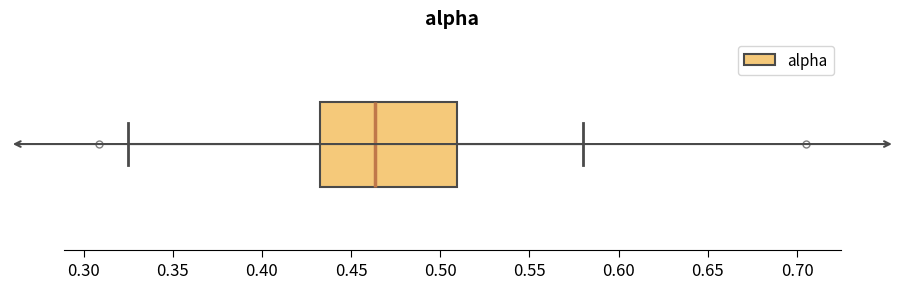

Transcribe this box plot: give where the median line is, the range the box spans, and where the two whiskers end, as read against the x-axis. The values are not printed on the chart, so give them approximately, as read against the axis.

median 0.465, box 0.435 to 0.510, whiskers 0.325 to 0.580